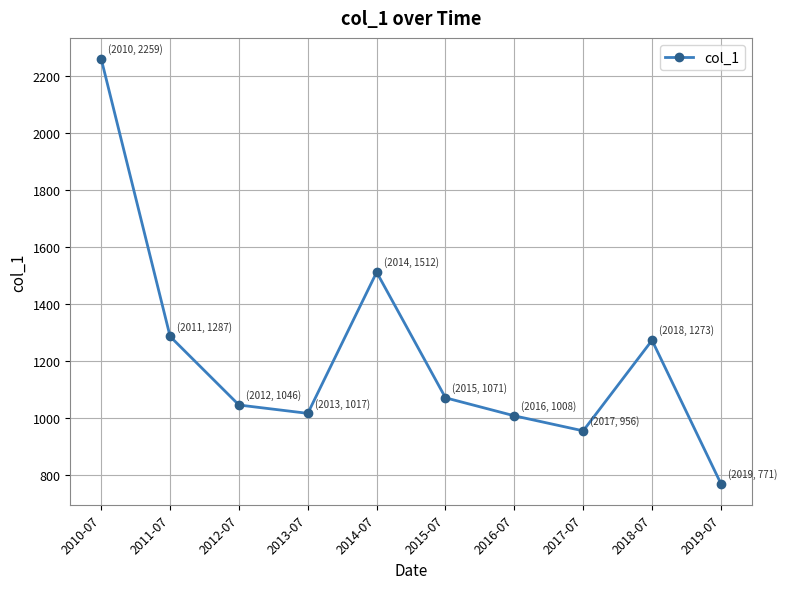

Does the chart display data point markers on the line(s)?

Yes